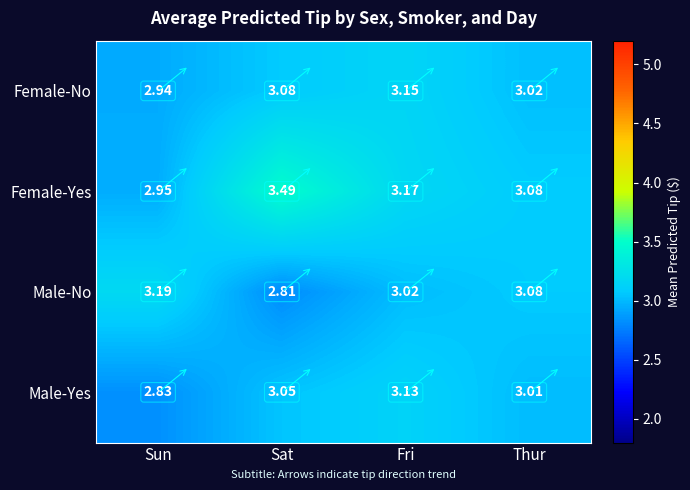

Is the value of Female-Yes at Sun greater than the value of Male-Yes at Sat?

No